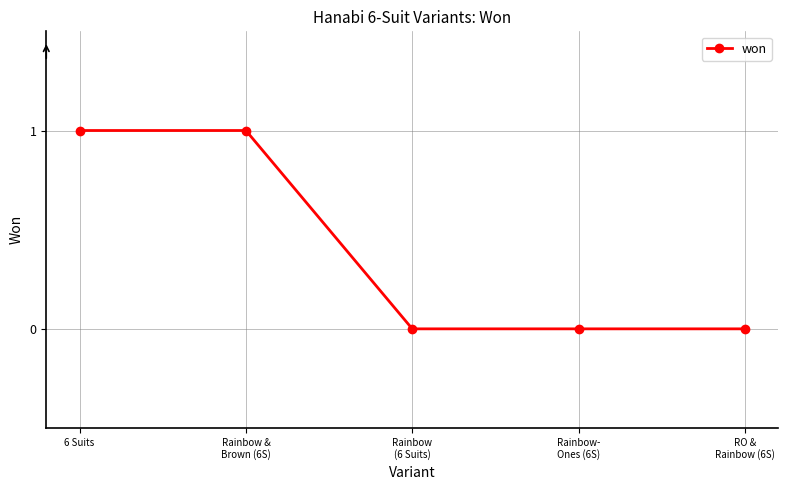

Reading left to right, transcribe all the data shown in this chart.

1	1	0	0	0